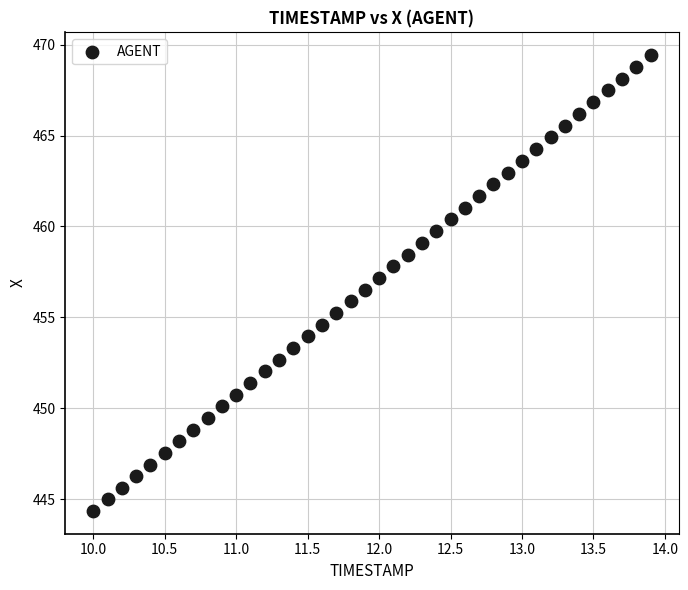

What is the range of X values (max minus min)?

3.9